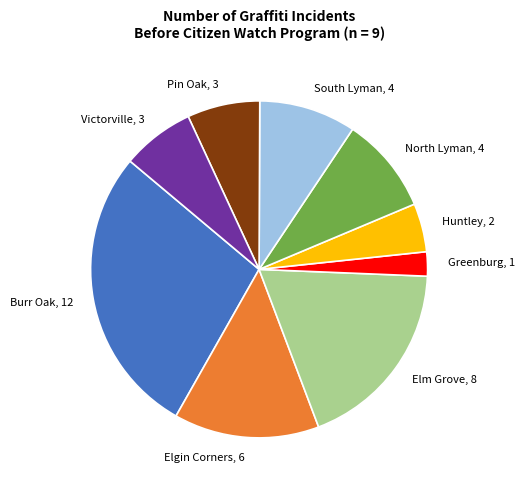

True or false: Huntley, 2 accounts for 12% of the total.

False